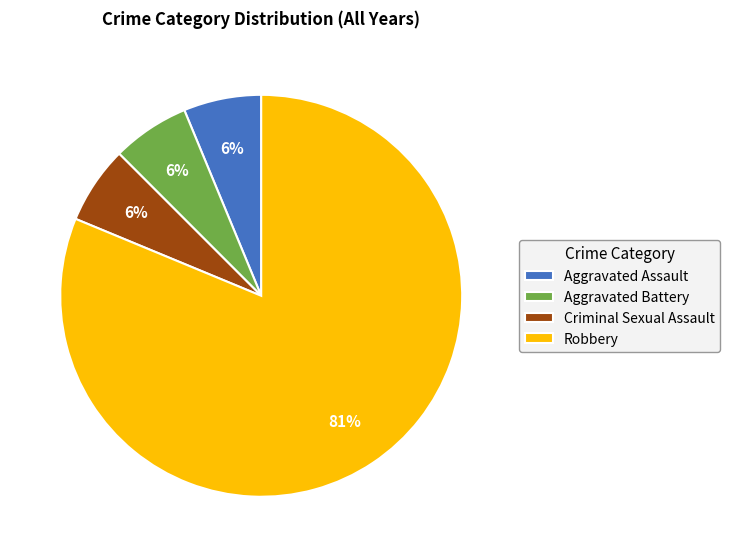

True or false: Aggravated Assault accounts for 1% of the total.

False